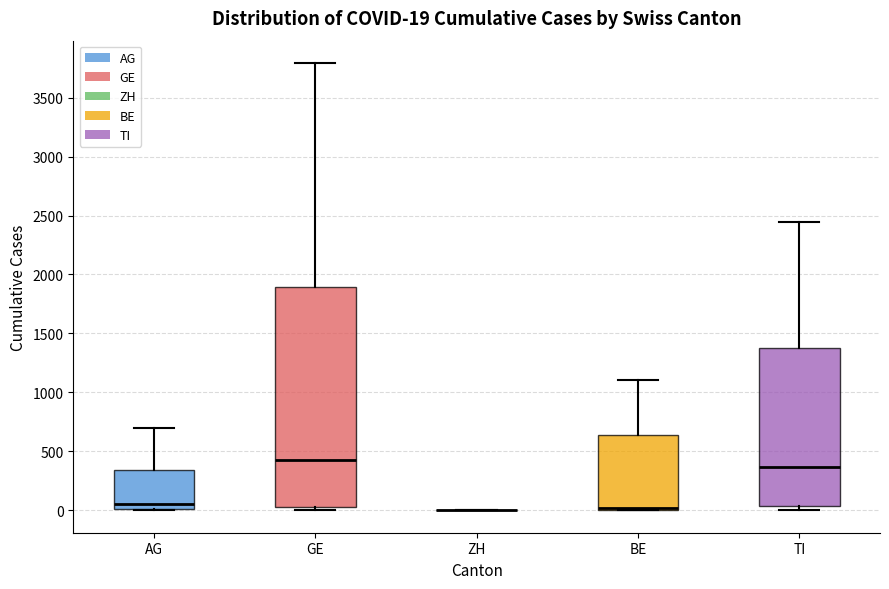

Which box is the tallest, from its lower edge to its upper edge?

GE